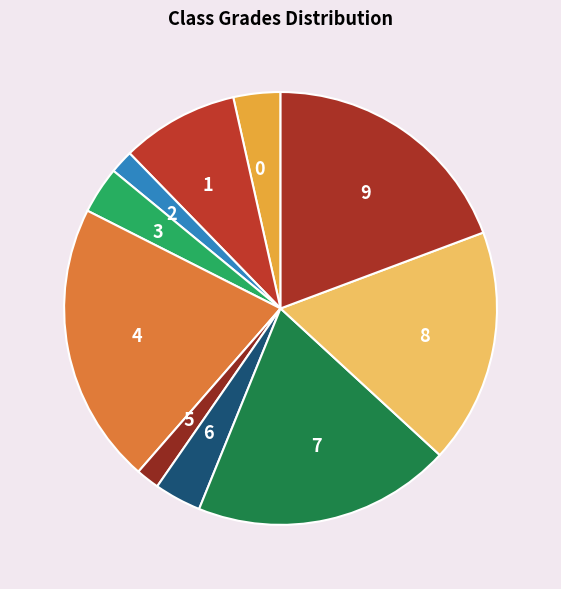

Approximately how many times larger is the value at 3 compared to 2?

2.0